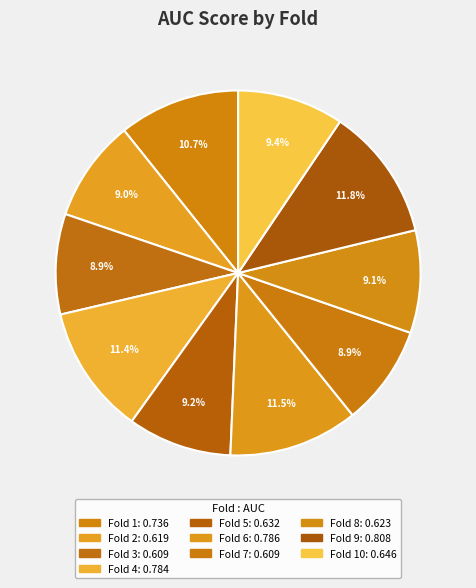

To the nearest percent, what is the average slice percentage?

10%